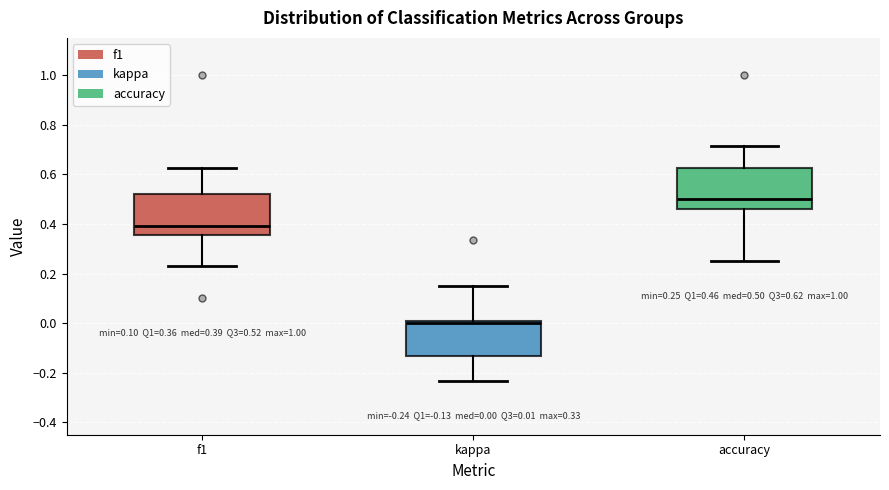

Which box has the lowest median line?

kappa